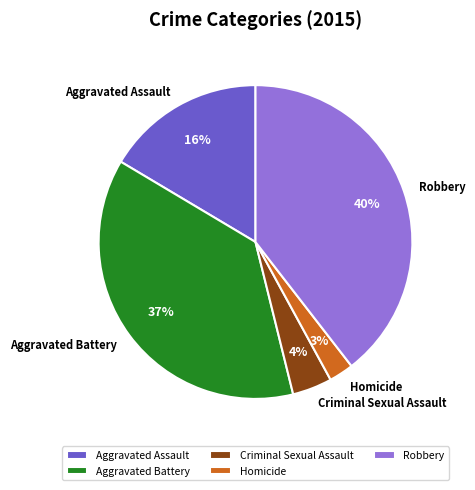

Count the number of slices in the pie.

5